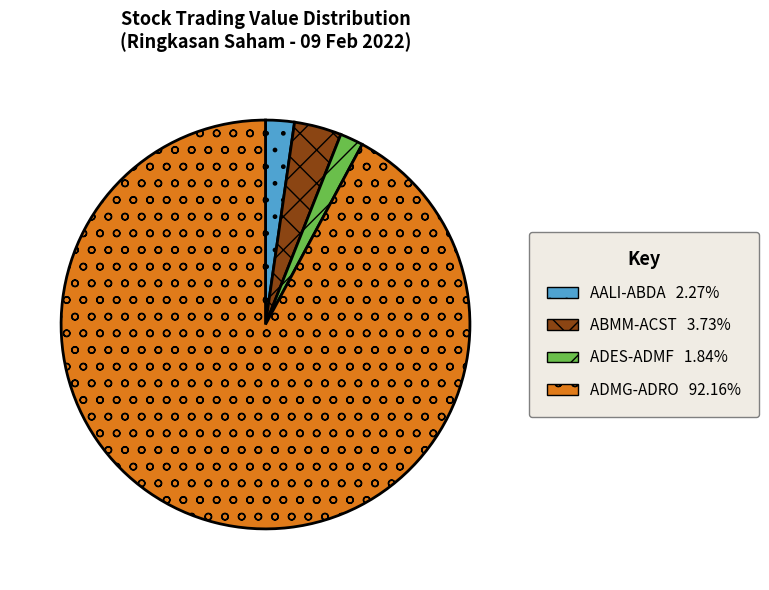

Is there any slice that represents more than half of the pie?

Yes